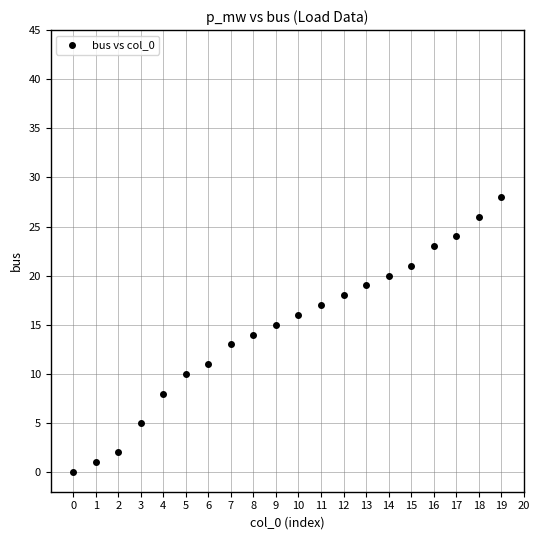

What is the range of Y values (max minus min)?

28